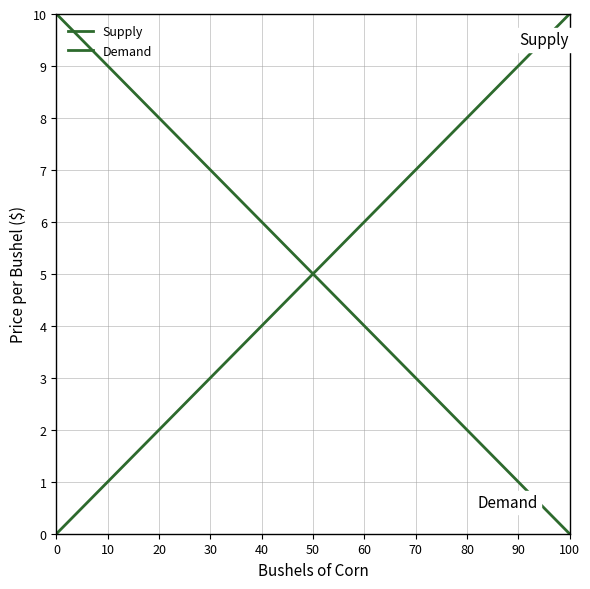

Does the chart have visible grid lines?

Yes